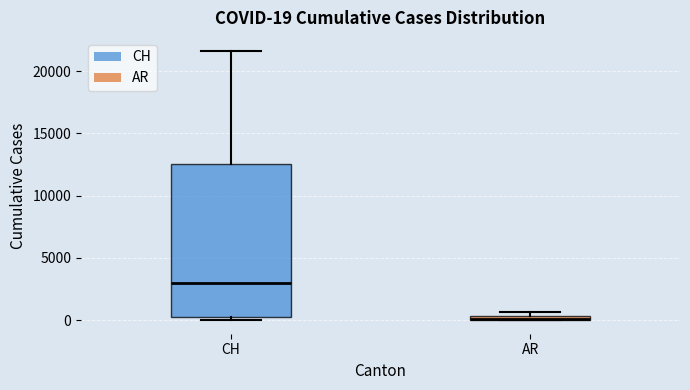

Which box is the tallest, from its lower edge to its upper edge?

CH